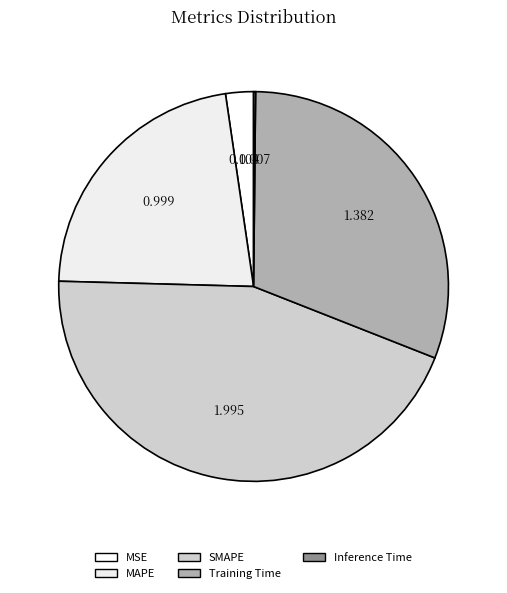

Does MAPE represent more than half of the total?

No